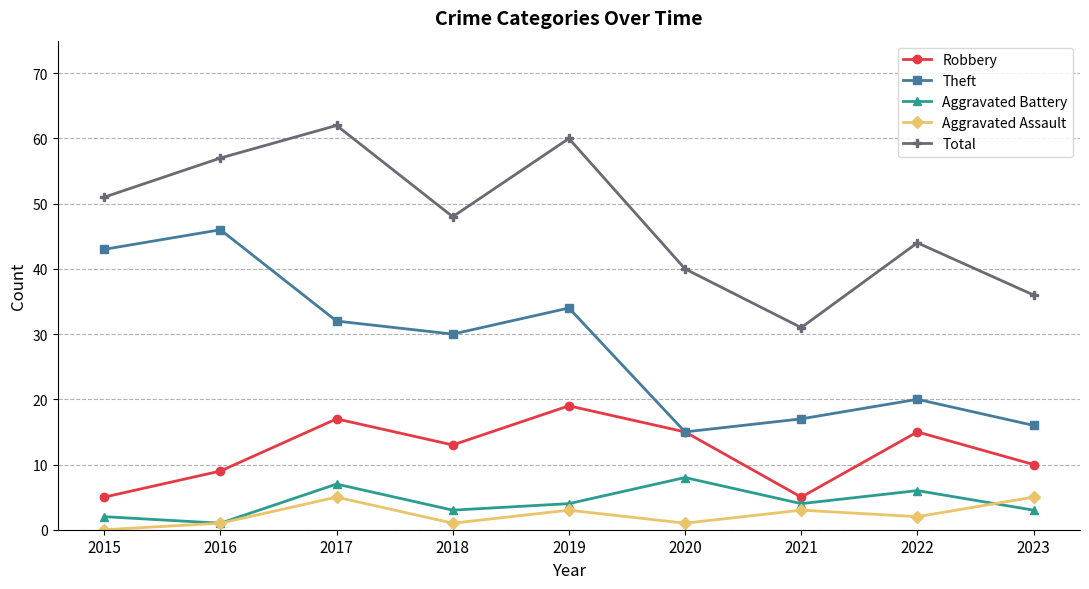

True or false: Robbery and Total cross at least once.

False